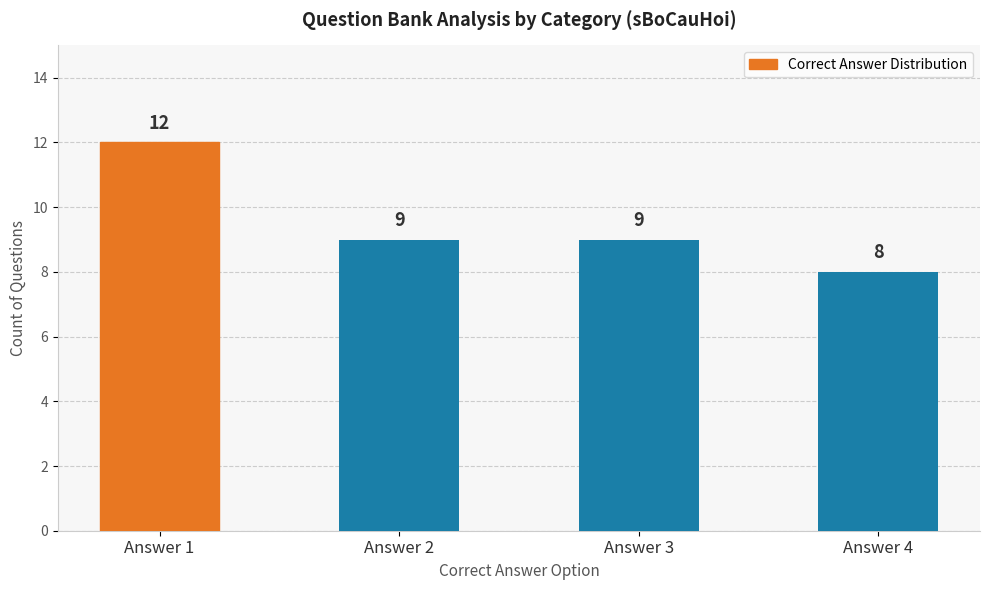

How many data points are less than 9?

1